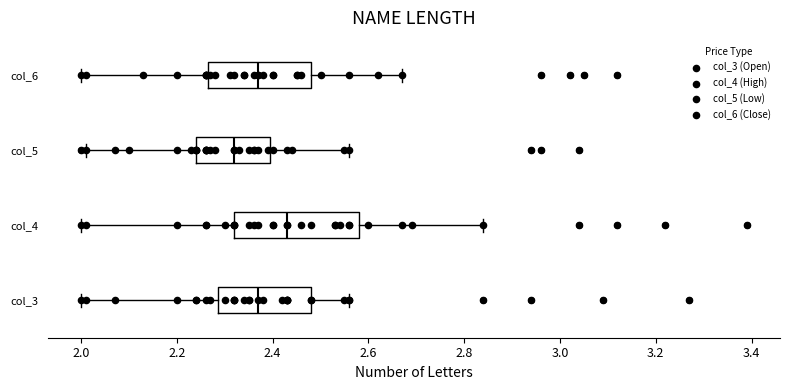

Which box's median line is the furthest to the left?

col_5